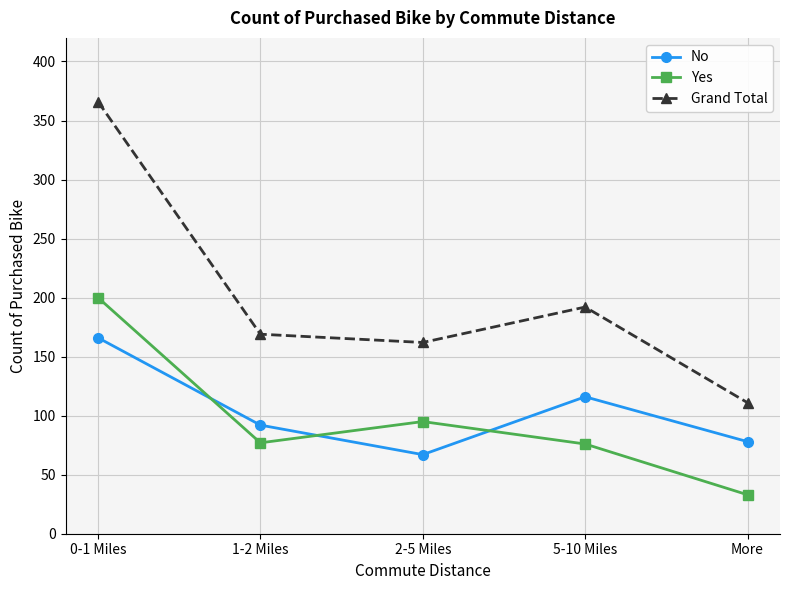

At how many categories does at least one series exceed 235?

1